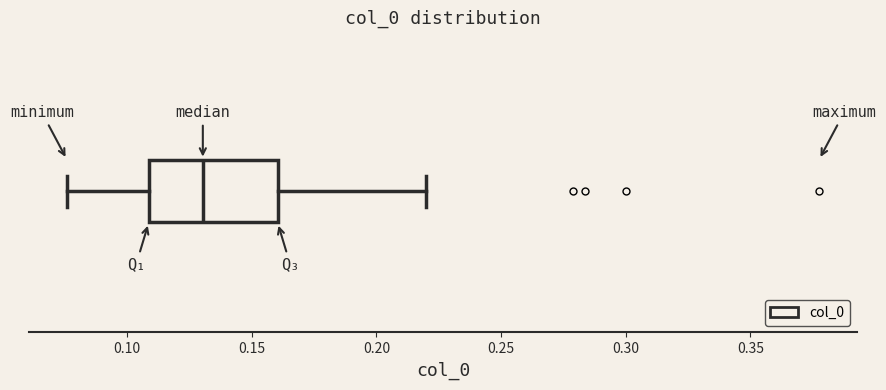

Transcribe this box plot: give where the median line is, the range the box spans, and where the two whiskers end, as read against the x-axis. The values are not printed on the chart, so give them approximately, as read against the axis.

median 0.130, box 0.110 to 0.160, whiskers 0.075 to 0.220